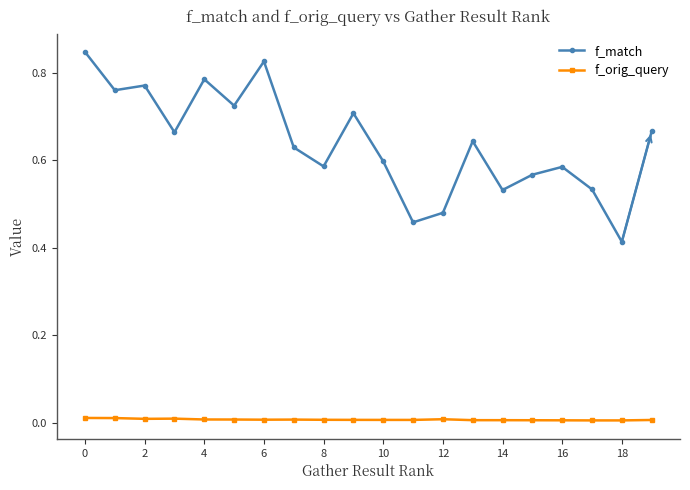

Does the chart display data point markers on the line(s)?

Yes